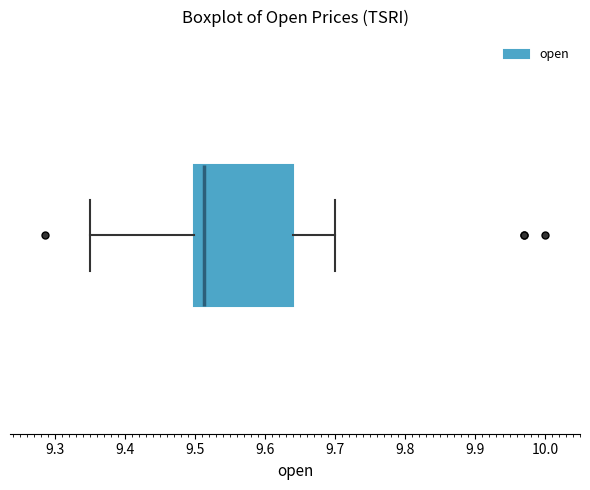

Read this box plot against the x-axis: the position of the median line, the range covered by the box, and the ends of both whiskers. The values are not printed on the chart, so give them approximately, as read against the axis.

median 9.51, box 9.50 to 9.64, whiskers 9.35 to 9.70